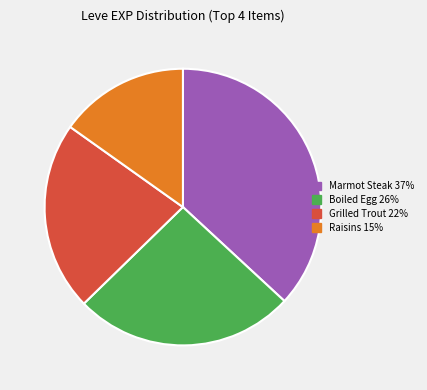

Is there a majority slice in this chart?

No